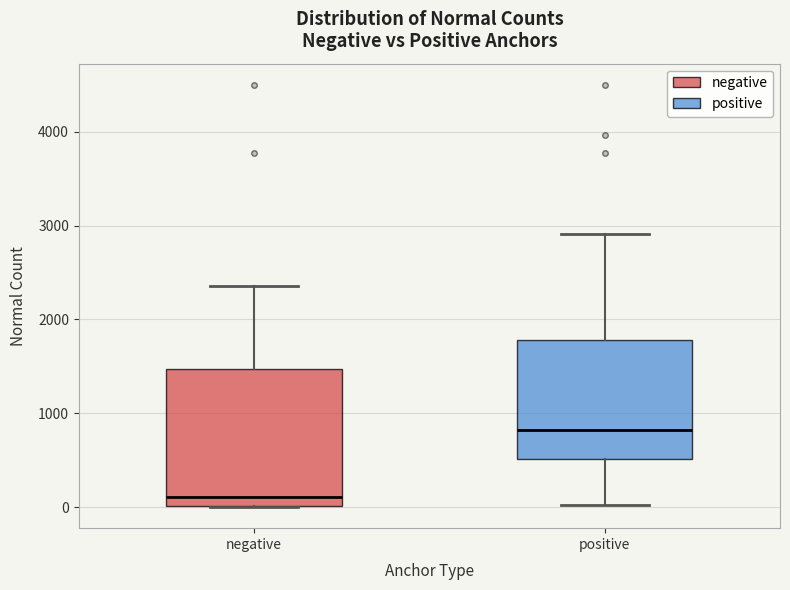

Where does the upper whisker of the box for positive end on the y-axis? The values are not printed on the chart, so give them approximately, as read against the axis.

2900